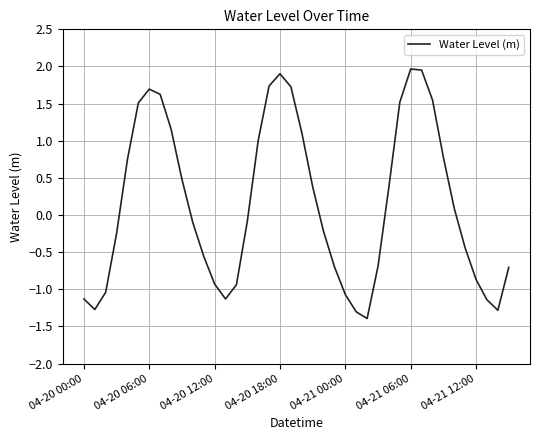

What is the difference between the maximum and minimum values?

3.4